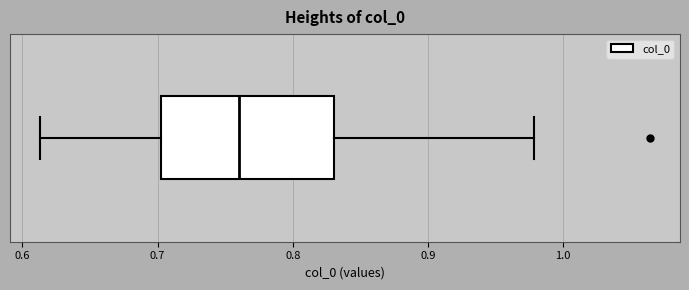

Where is the left edge of the box on the x-axis? The values are not printed on the chart, so give them approximately, as read against the axis.

0.70